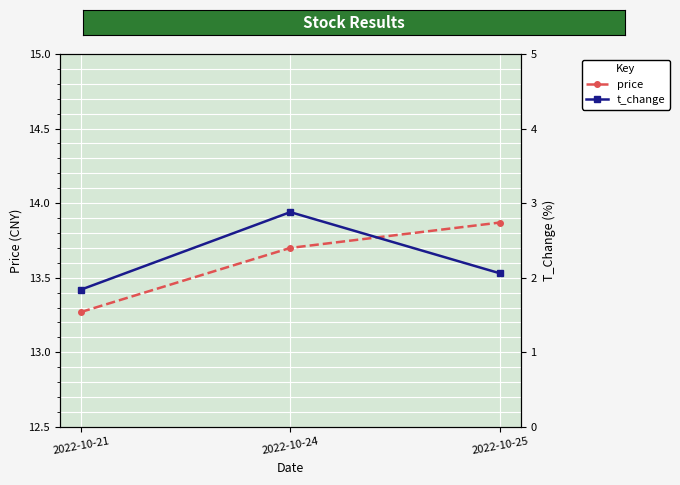

What is the sum of the price values at 2022-10-24 and 2022-10-25?

27.6